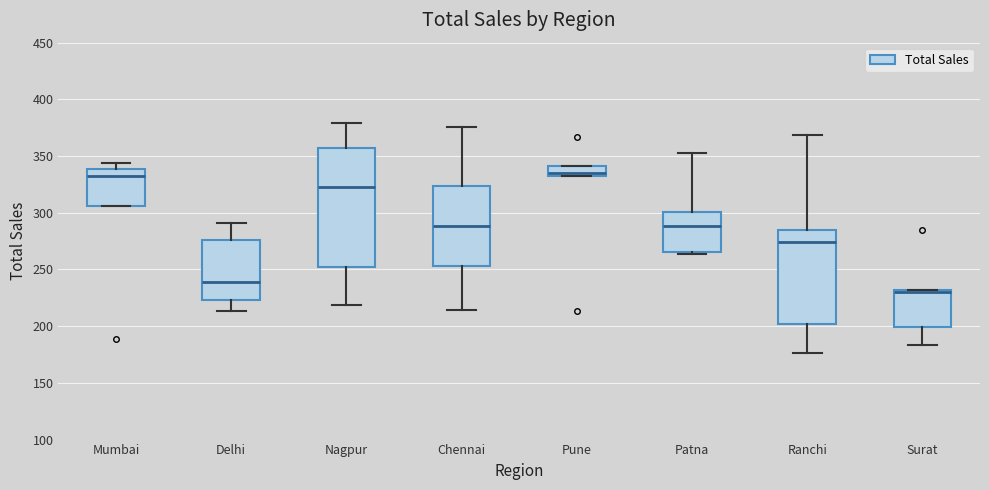

Reading left to right, read every box against the y-axis: the position of its median line, the range the box covers, and the ends of its whiskers. The values are not printed on the chart, so give them approximately, as read against the axis.

Mumbai: median 330, box 305 to 340, whiskers 305 to 345
Delhi: median 240, box 225 to 275, whiskers 215 to 290
Nagpur: median 325, box 250 to 355, whiskers 220 to 380
Chennai: median 290, box 255 to 325, whiskers 215 to 375
Pune: median 335, box 330 to 340, whiskers 330 to 340
Patna: median 290, box 265 to 300, whiskers 265 to 355
Ranchi: median 275, box 200 to 285, whiskers 175 to 370
Surat: median 230 (just below the box's upper edge), box 200 to 230, whiskers 185 to 230